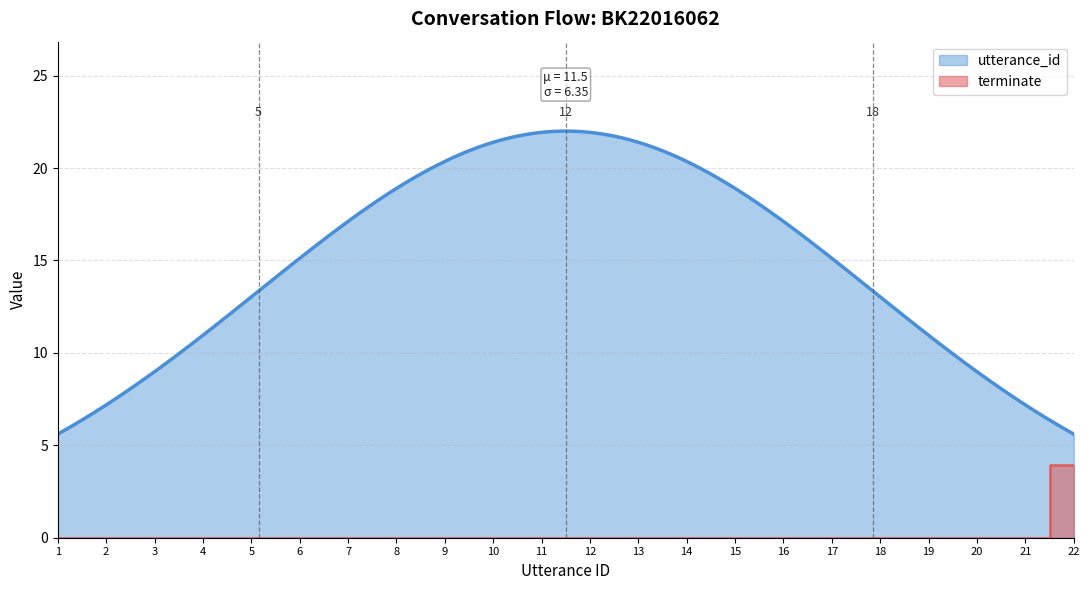

Is it true that the value at 13 is 0.0?

True